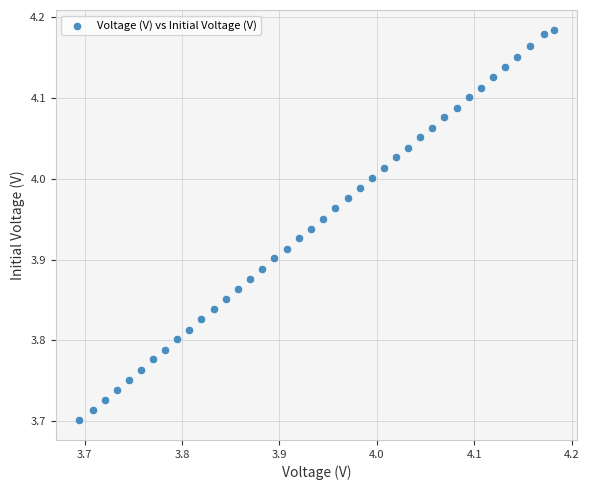

What is the range of X values (max minus min)?

0.5